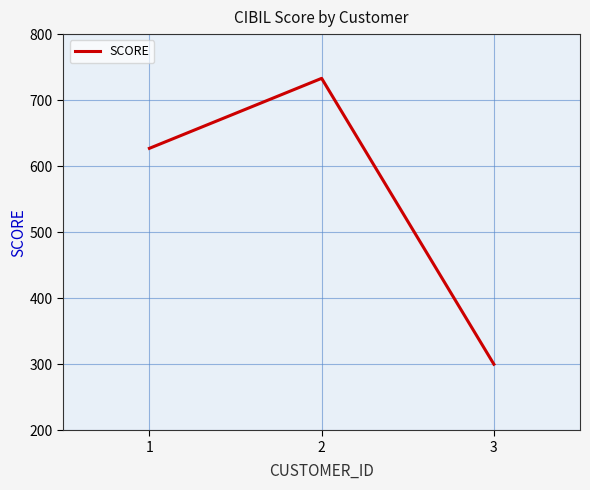

List the labels in order of value, largest first.

2, 1, 3